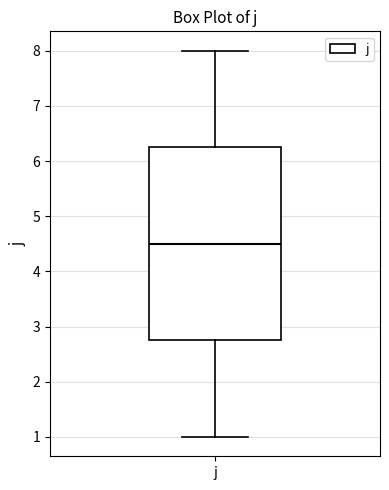

Transcribe this box plot: give where the median line is, the range the box spans, and where the two whiskers end, as read against the y-axis. The values are not printed on the chart, so give them approximately, as read against the axis.

median 4.5, box 2.8 to 6.3, whiskers 1.0 to 8.0